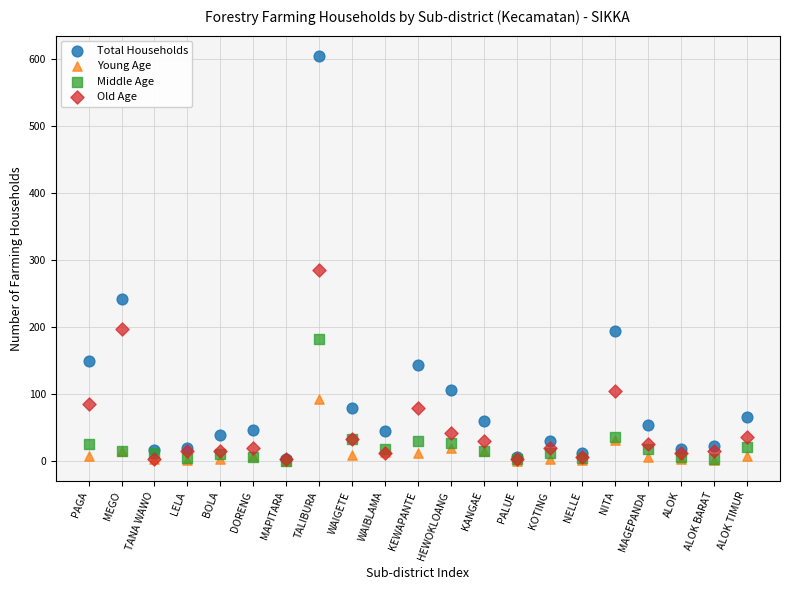

Across all series, what Y value is closest to 302?

285